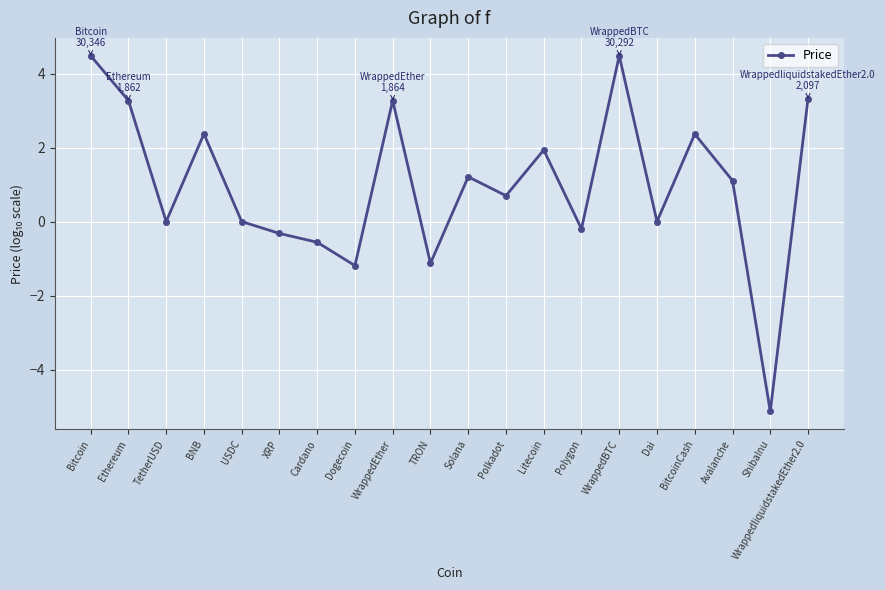

Count the number of categories in the chart.

20